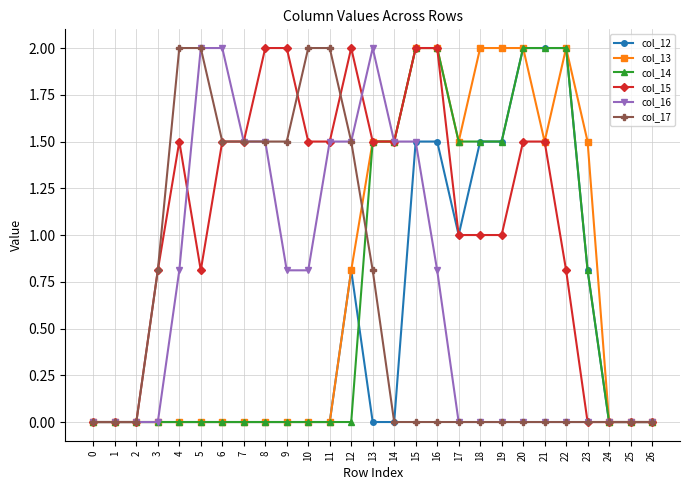

How many series are shown in this chart?

6